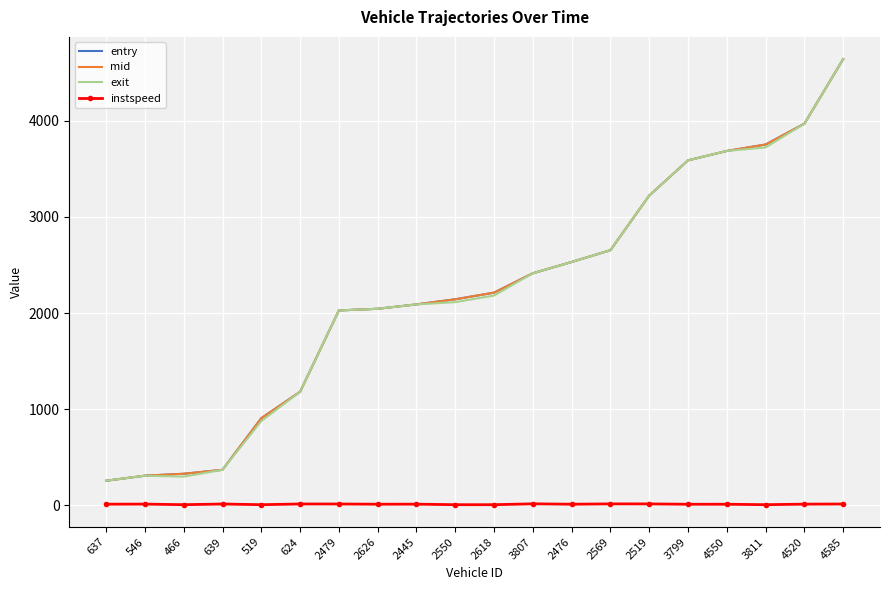

Is it true that entry equals 2413.9 at 3807?

True